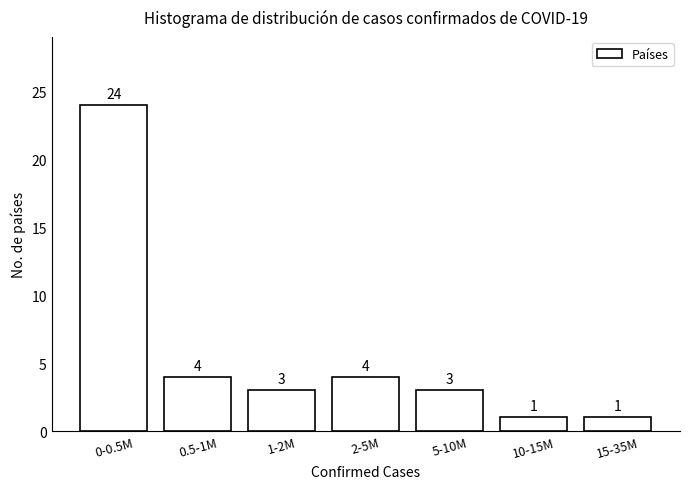

Reading left to right, transcribe all the data shown in this chart.

0-0.5M=24	0.5-1M=4	1-2M=3	2-5M=4	5-10M=3	10-15M=1	15-35M=1